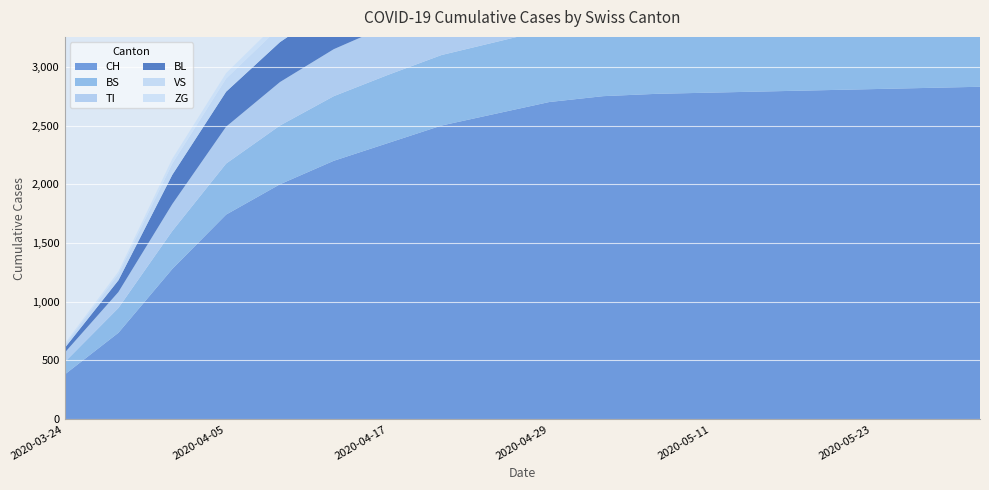

Reading left to right, list all the values displayed in this chart.

CH: 380	736	1279	1742	2000	2200	2350	2500	2600	2700	2750	2770	2780	2790	2800	2810	2820	2830
BS: 105	211	323	434	500	550	580	600	610	620	625	628	630	631	632	633	634	635
TI: 80	136	229	314	370	400	420	435	445	452	457	460	462	463	464	465	466	467
VS: 25	53	96	112	130	145	155	162	167	171	174	176	177	178	179	180	181	182
BL: 40	100	249	298	340	370	385	395	400	405	408	410	411	412	413	414	415	416
ZG: 12	21	40	46	55	62	67	71	74	76	78	79	80	81	82	83	84	85